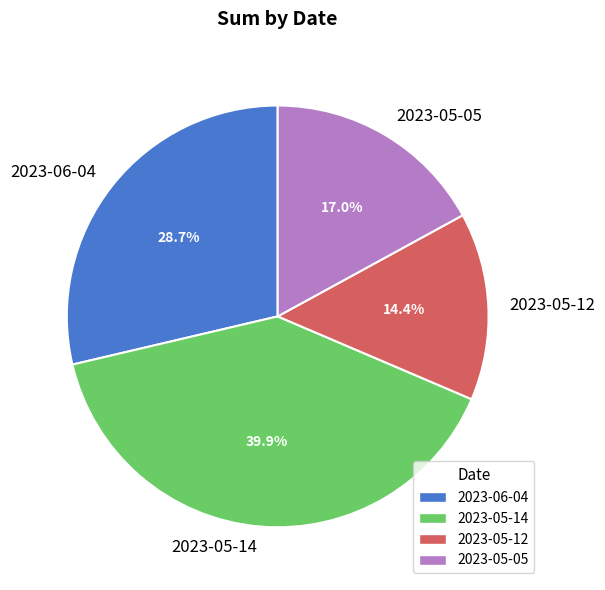

Which slice is the largest?

2023-05-14